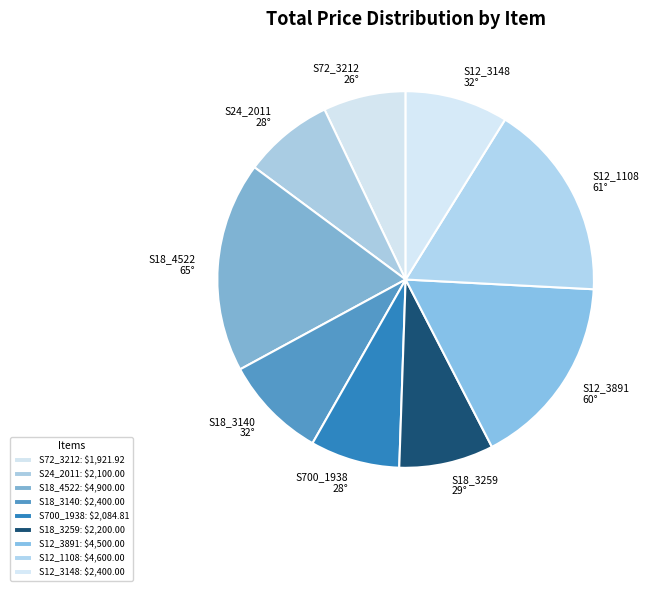

Does any single category account for the majority?

No